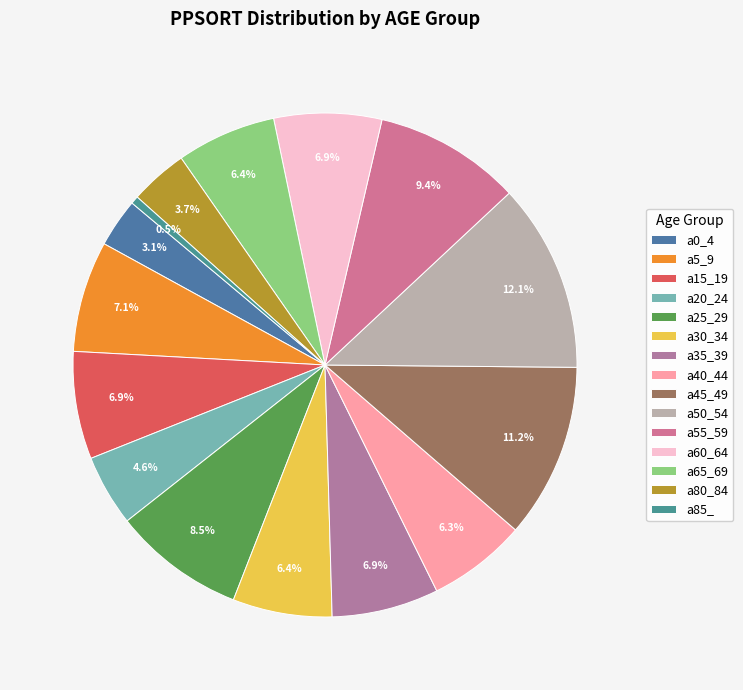

What is the change in value from a5_9 to a60_64?

-36516